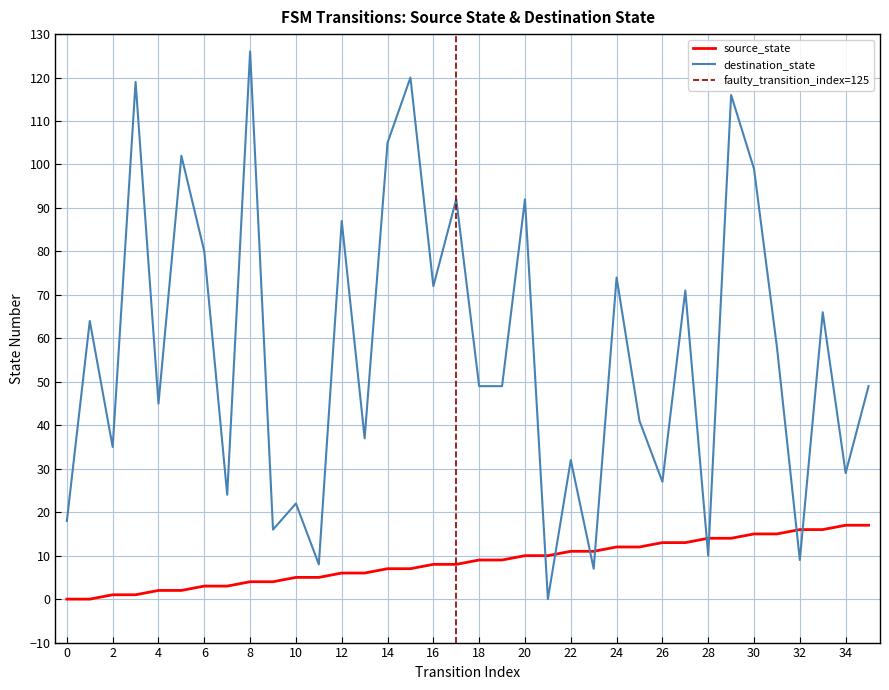

Which series has the largest total across all categories?

destination_state